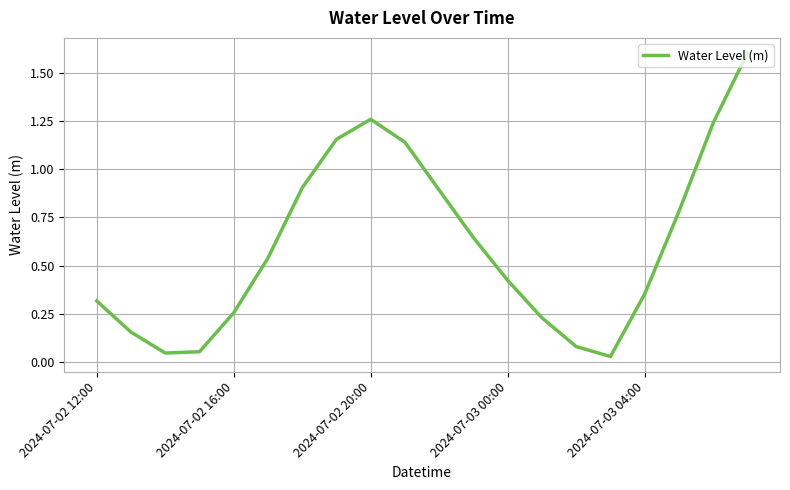

What is the greatest value displayed?

1.6